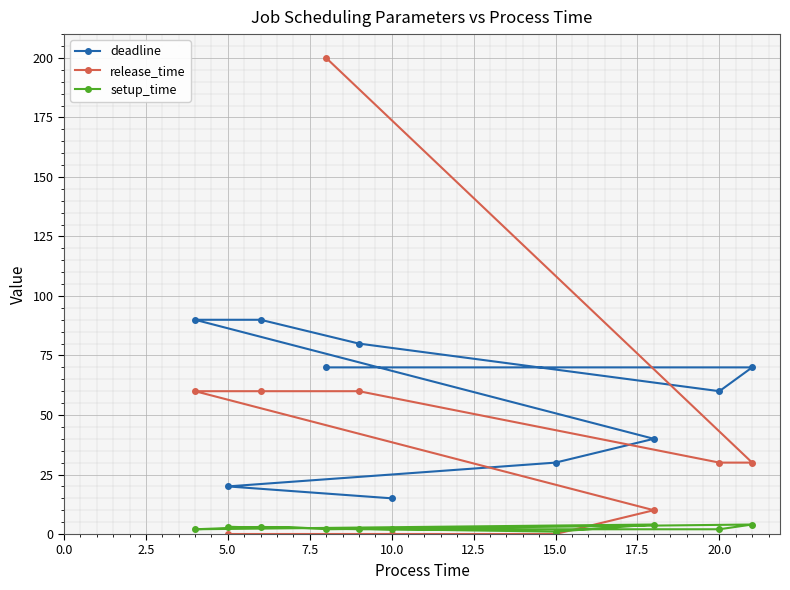

Is it true that deadline equals 11 at 5.0?

False